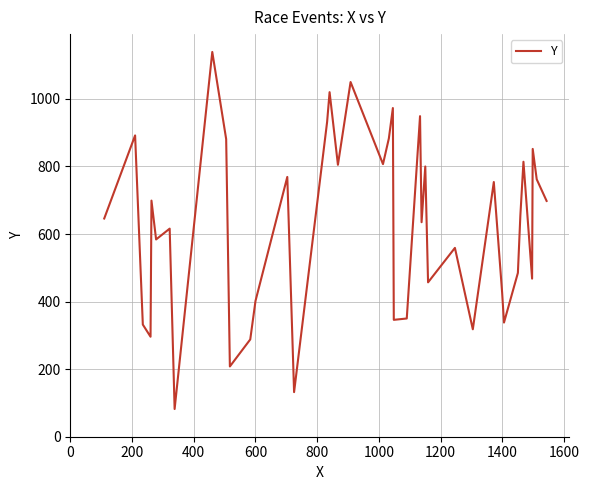

What is the difference between the maximum and minimum values?

1057